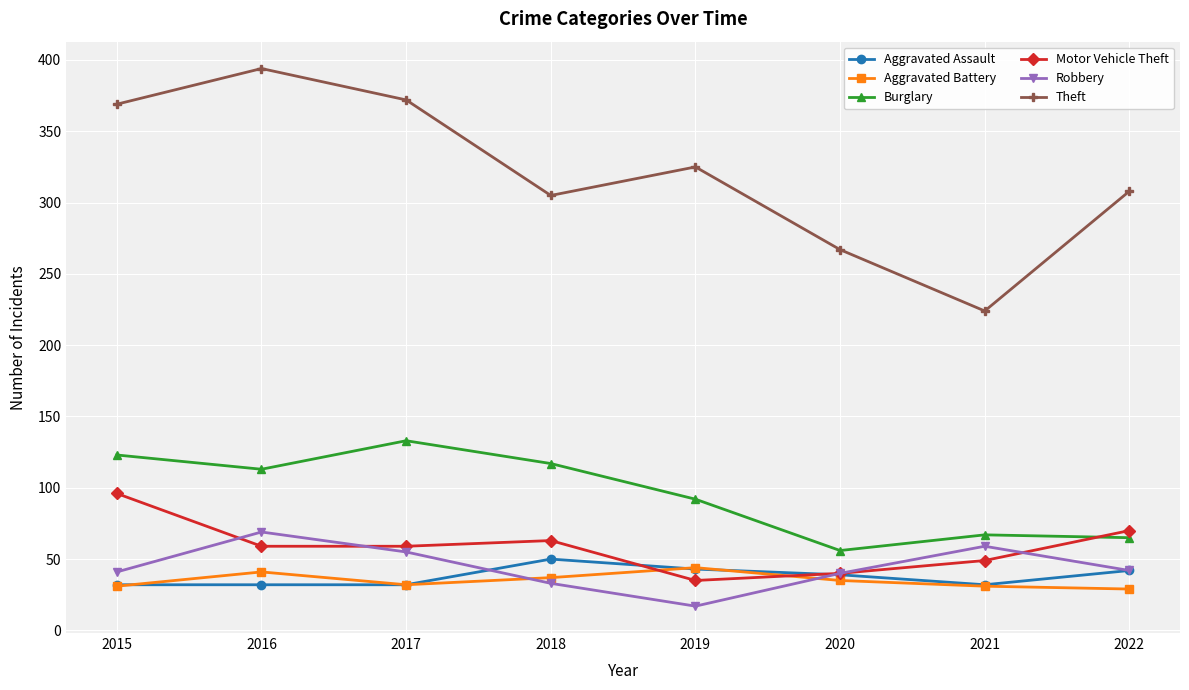

Is the value of Burglary at 2022 greater than the value of Aggravated Assault at 2022?

Yes